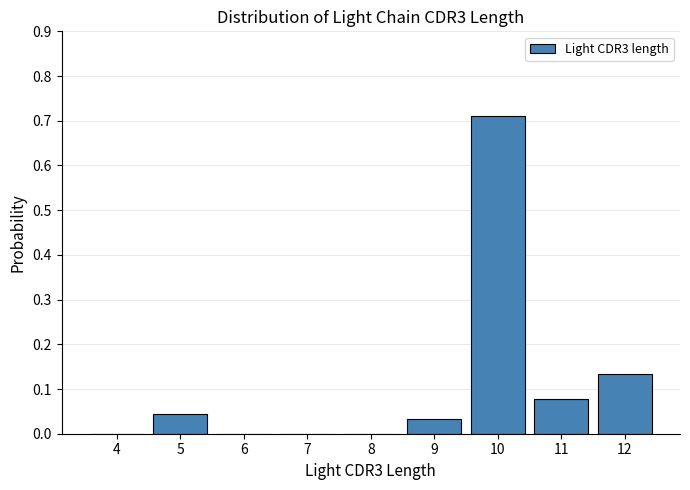

Which has a higher value, 5 or 10?

10